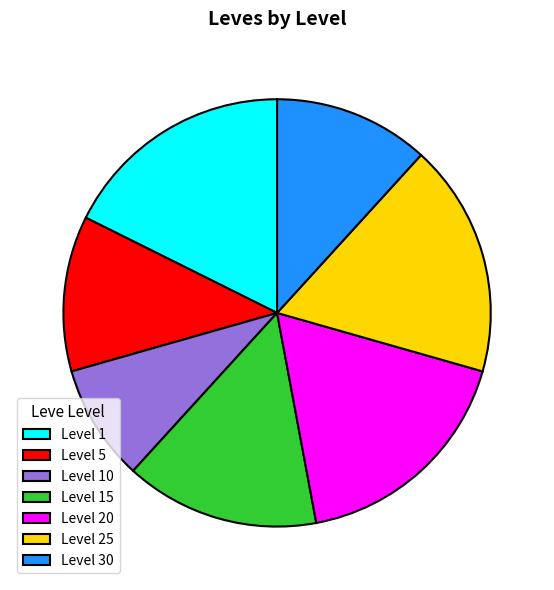

Between Level 10 and Level 15, which is larger?

Level 15